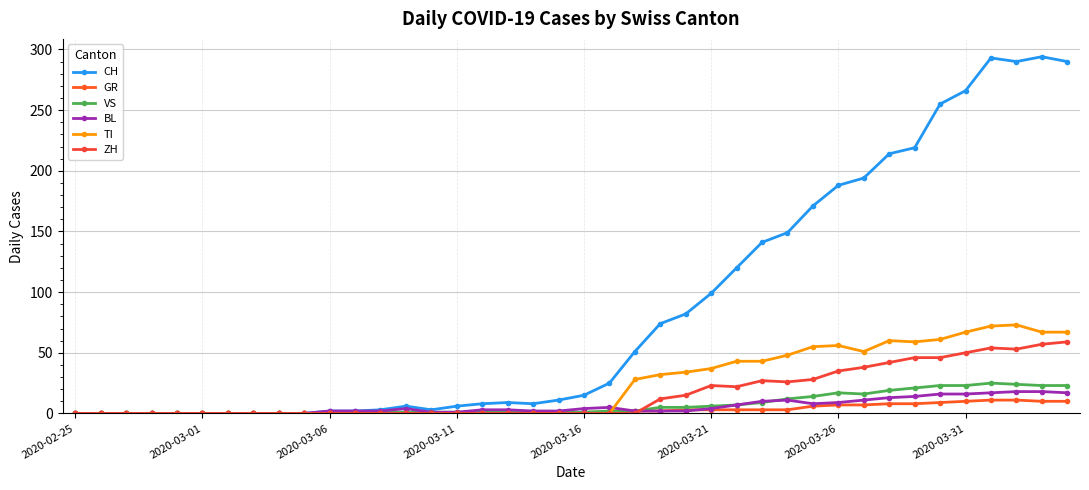

How many categories are shown in the chart?

40